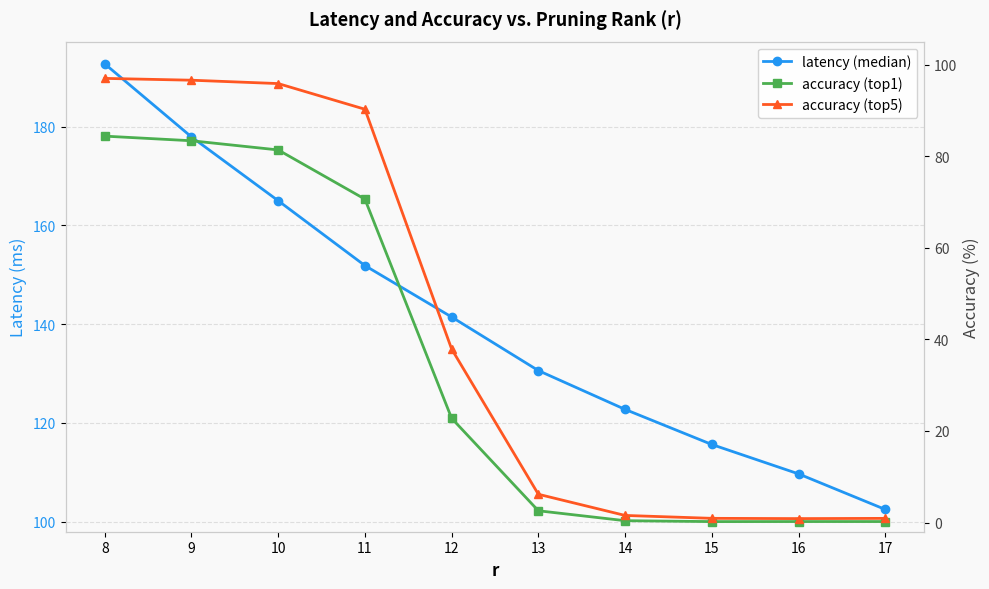

True or false: accuracy (top1) and latency (median) cross at least once.

False